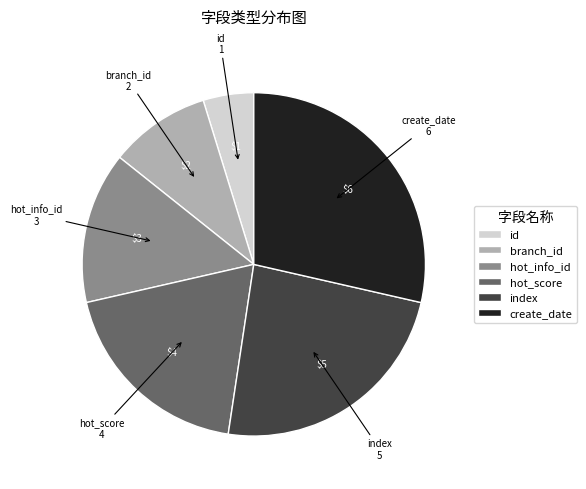

Rank the categories by value from lowest to highest.

id, branch_id, hot_info_id, hot_score, index, create_date